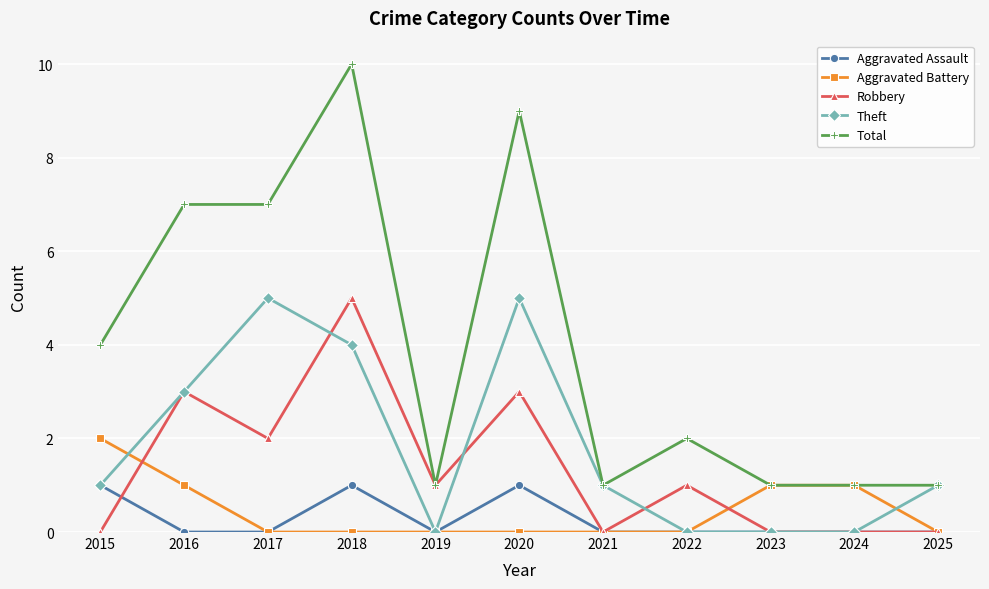

The value of Robbery at 2019 is 1. True or false?

True